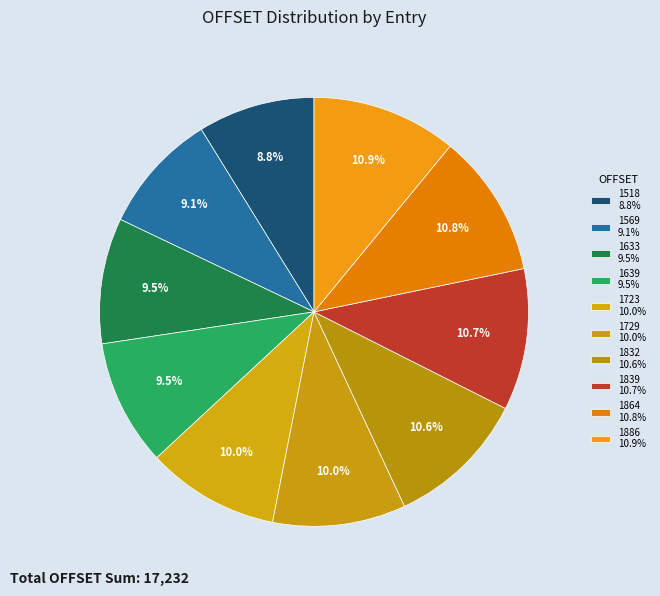

How many slices are in this pie chart?

10